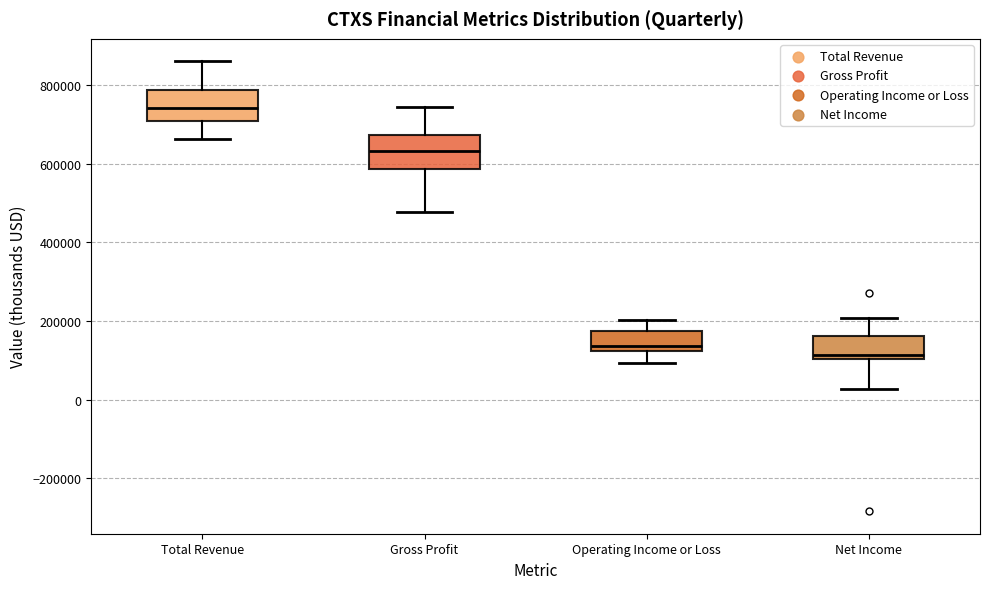

Which box has the lowest median line?

Net Income